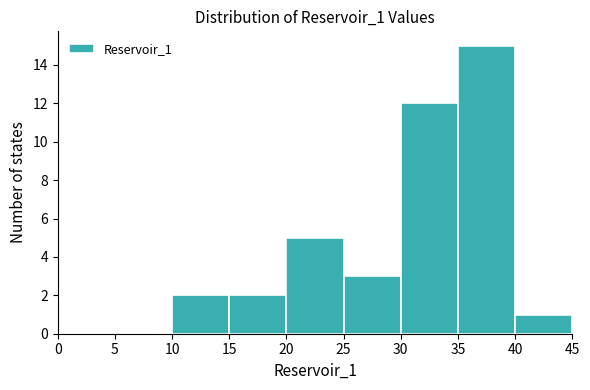

Over which range of the x-axis is the bar tallest?

35 to 40